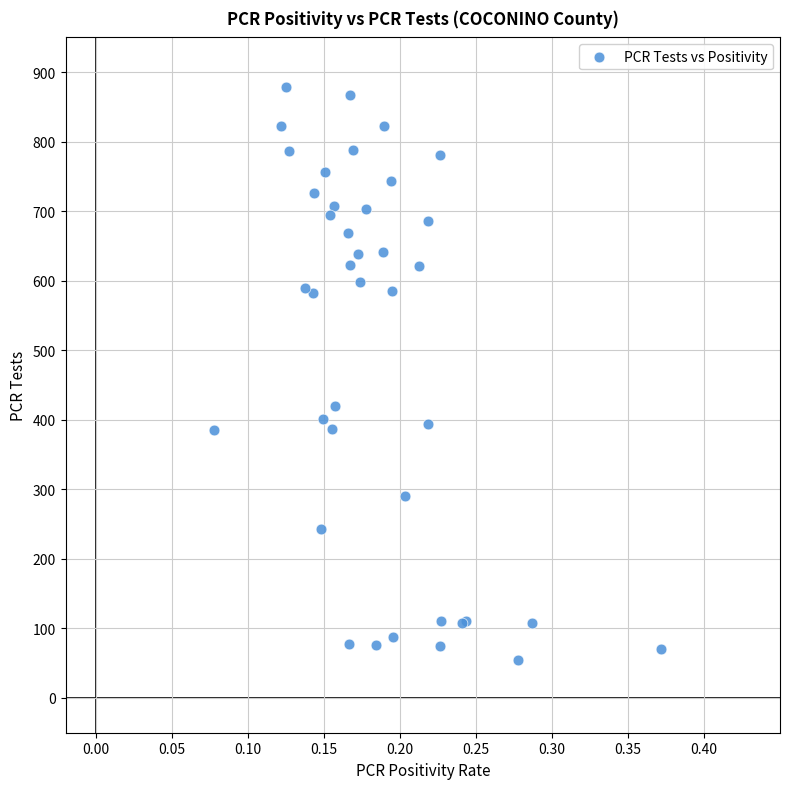

What Y value in the scatter plot is closest to 466?

420